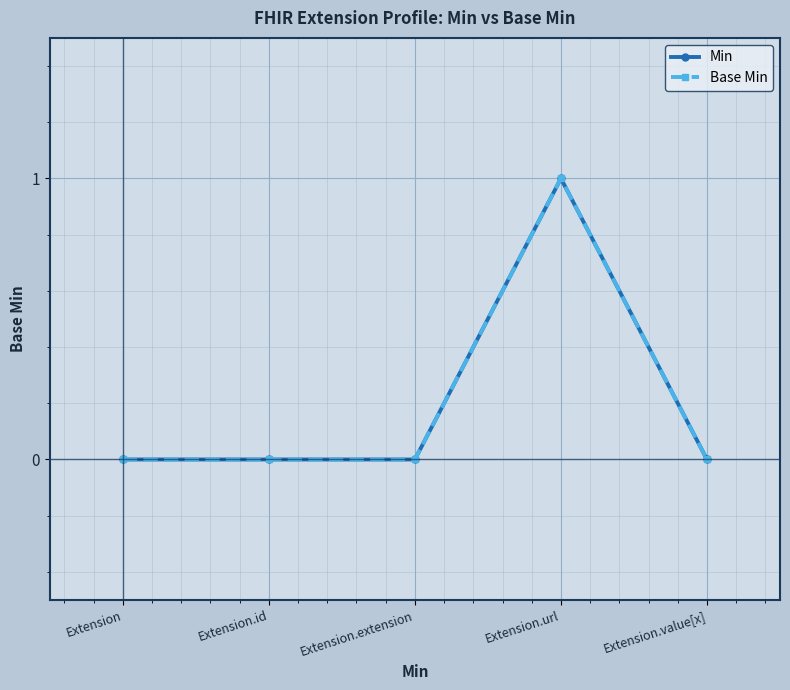

Is this an area chart (filled region under the line)?

No